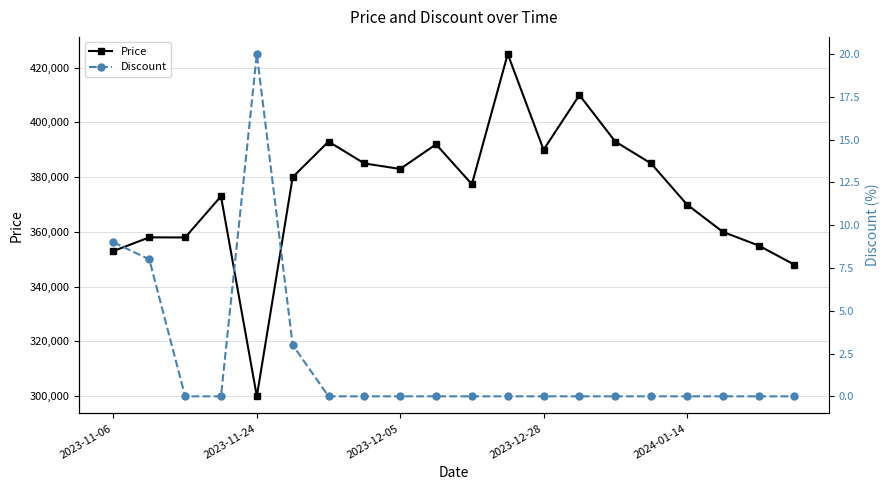

Reading left to right, what are all the values shown in this chart?

Price: 353000	358000	357950	373000	299900	380000	393000	385000	383000	392000	377410	425000	390000	410000	393000	385000	370000	360000	355000	348000
Discount: 9	8	0	0	20	3	0	0	0	0	0	0	0	0	0	0	0	0	0	0